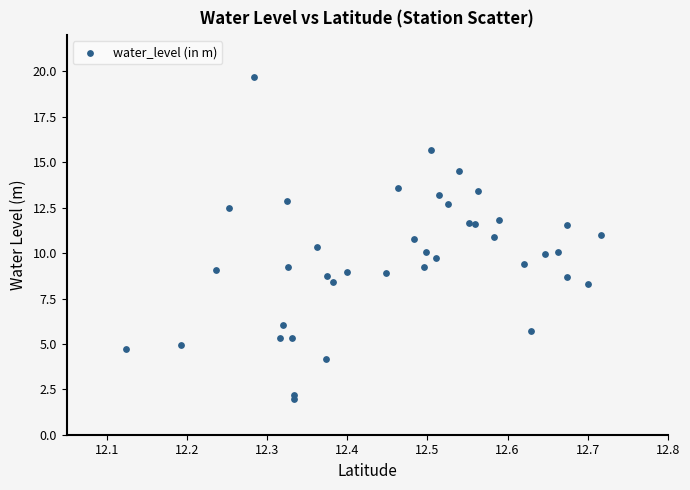

What is the range of X values (max minus min)?

0.6